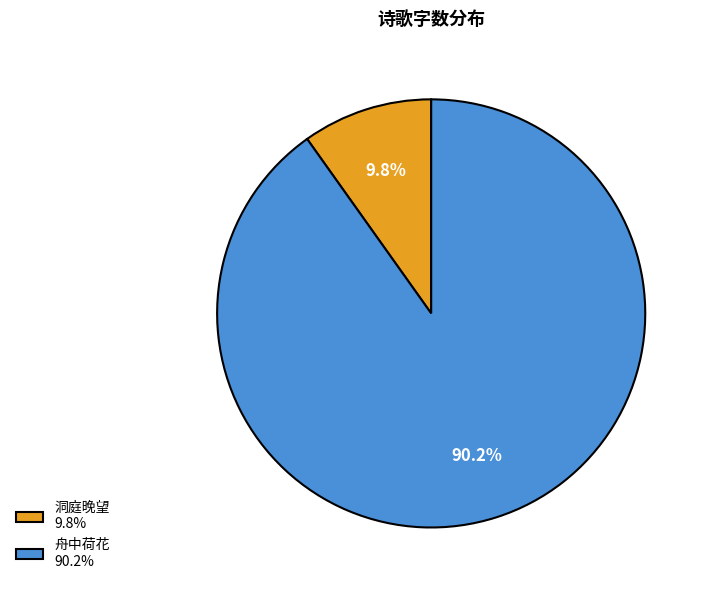

Do 舟中荷花 90.2% and 洞庭晚望 9.8% together represent more than half of the pie?

Yes